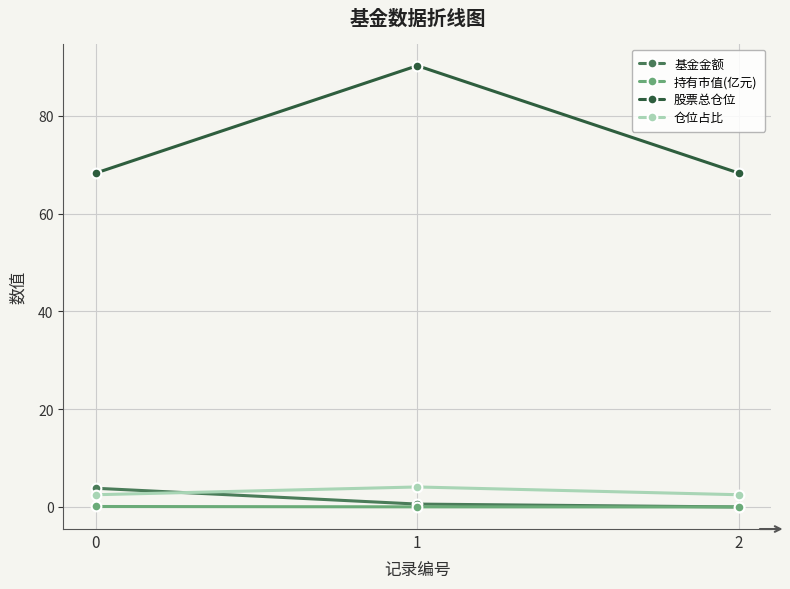

What is the difference between the highest and lowest values at 1?

90.2